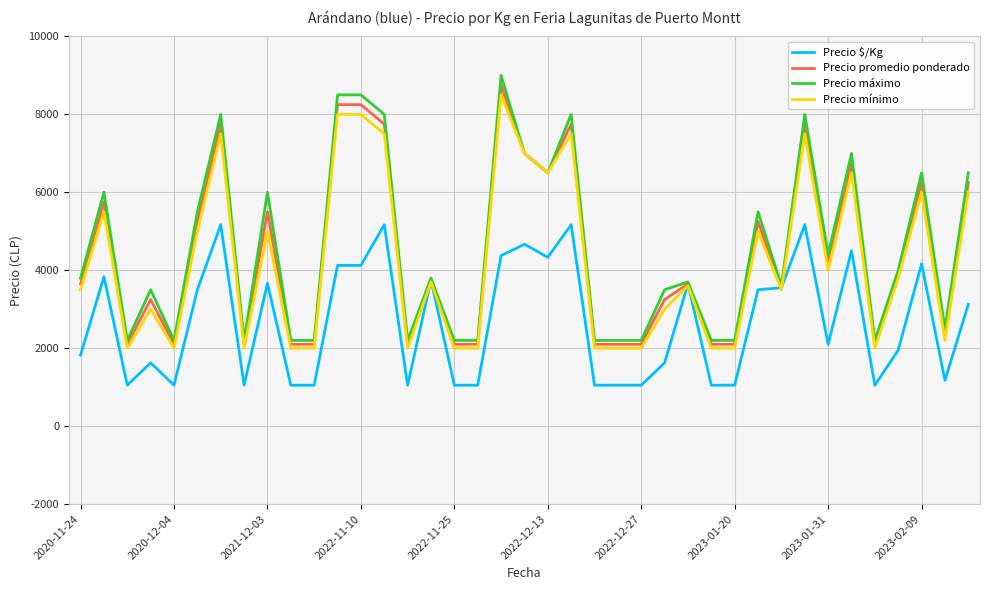

What is the minimum value for Precio mínimo?

2000